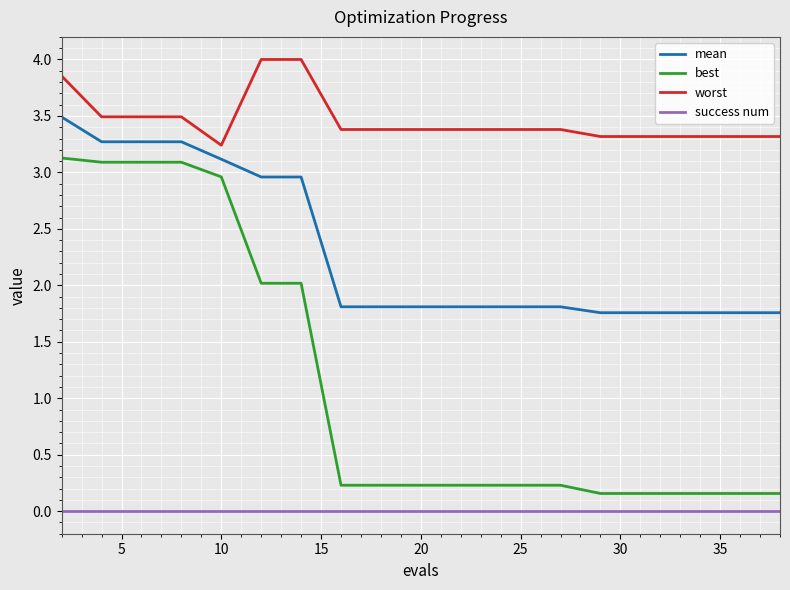

Does the chart have visible grid lines?

Yes